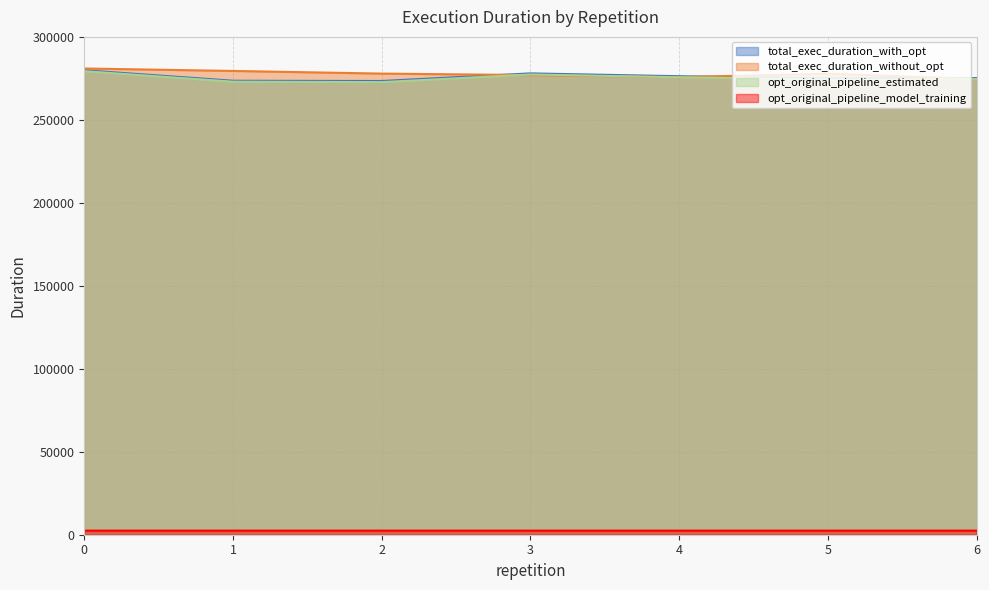

Which series has the largest range (max minus min)?

opt_original_pipeline_estimated